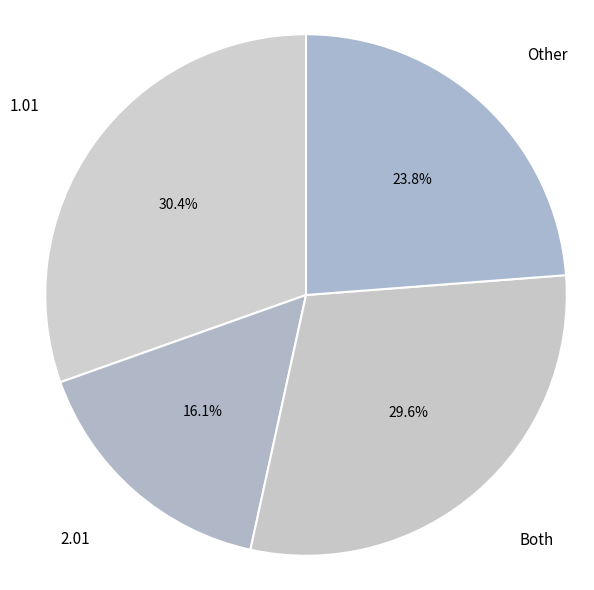

Rank the categories by value from highest to lowest.

1.01, Both, Other, 2.01